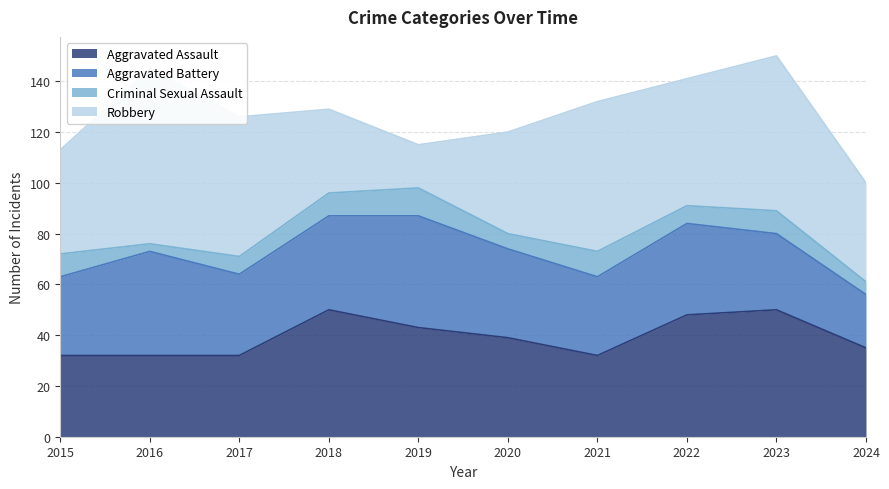

How many interior local valleys does the Criminal Sexual Assault series have?

3